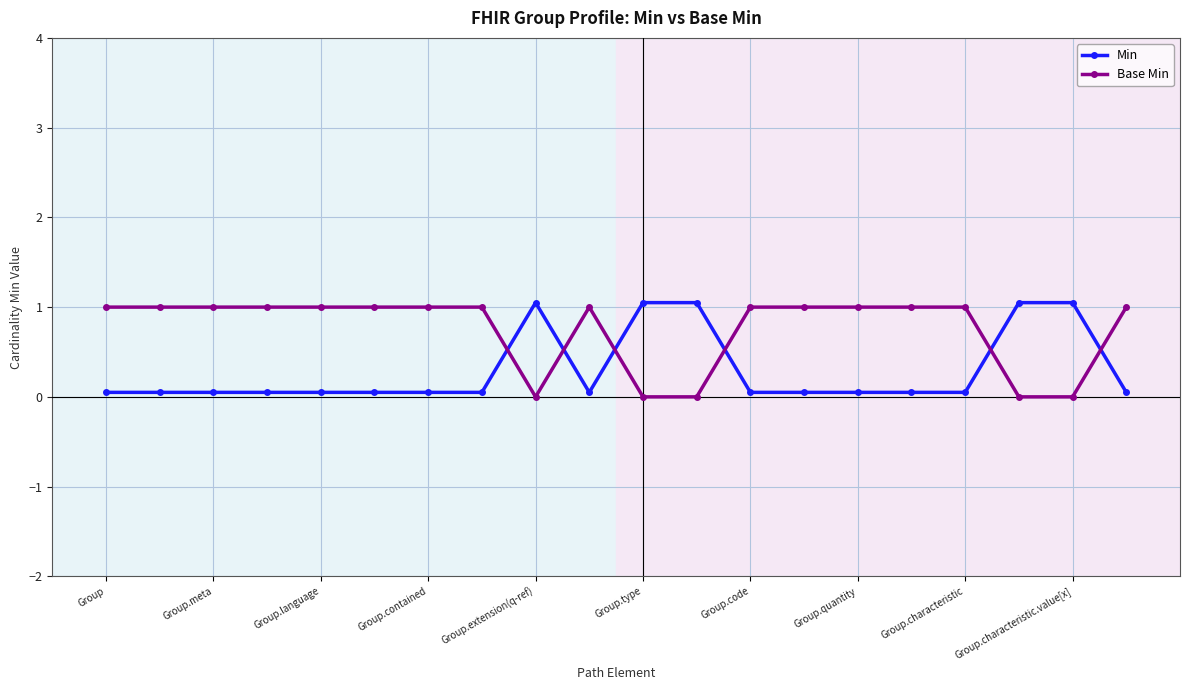

What are all the series names shown in the legend?

Min, Base Min